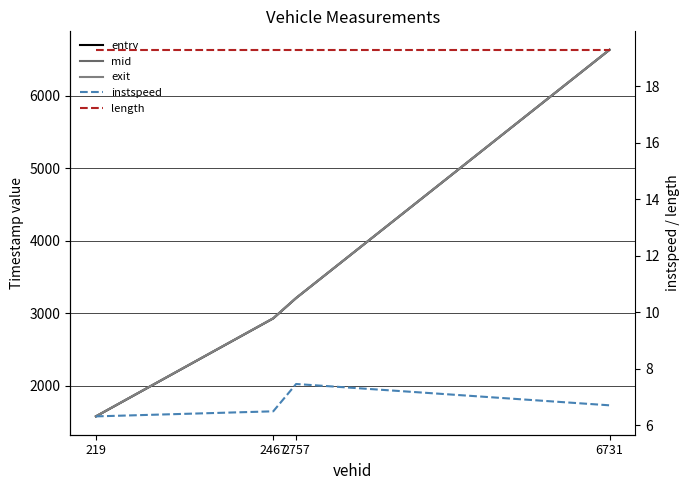

What is the lowest value of the exit series?

1580.1